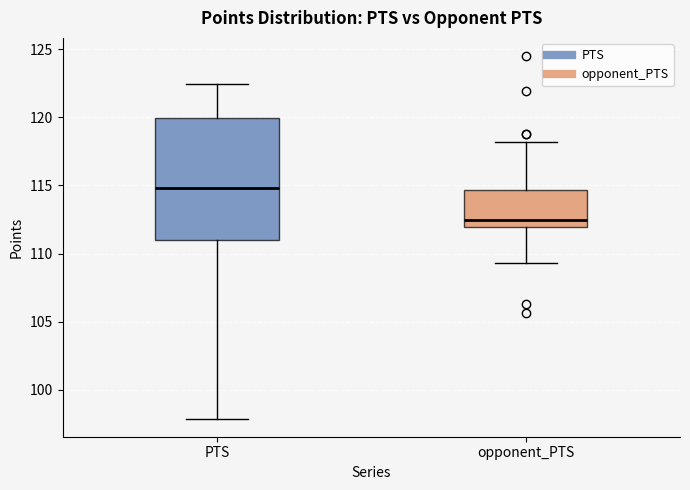

Reading left to right, transcribe this box plot: for each box, give where its median line is, the range the box spans, and where its two whiskers end, as read against the y-axis. The values are not printed on the chart, so give them approximately, as read against the axis.

PTS: median 115.0, box 111.0 to 120.0, whiskers 98.0 to 122.5
opponent_PTS: median 112.5, box 112.0 to 114.5, whiskers 109.5 to 118.0